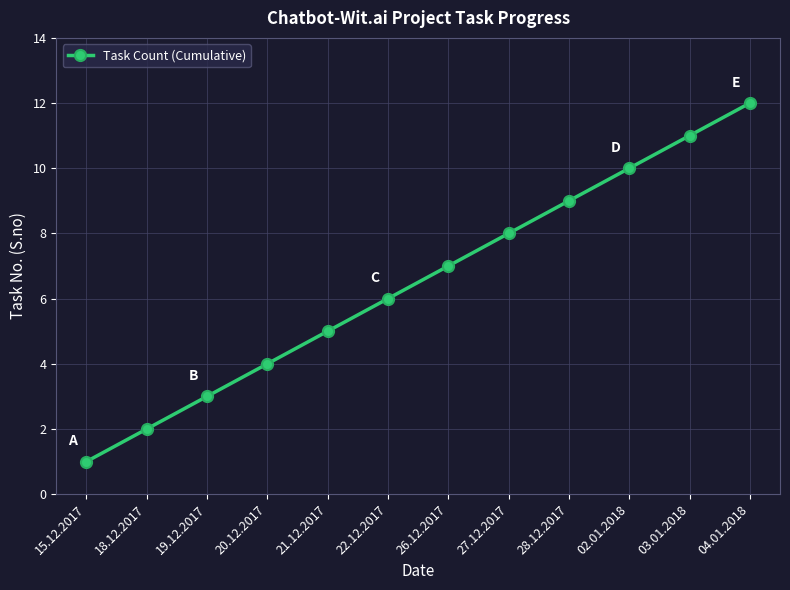

What is the smallest value displayed?

1